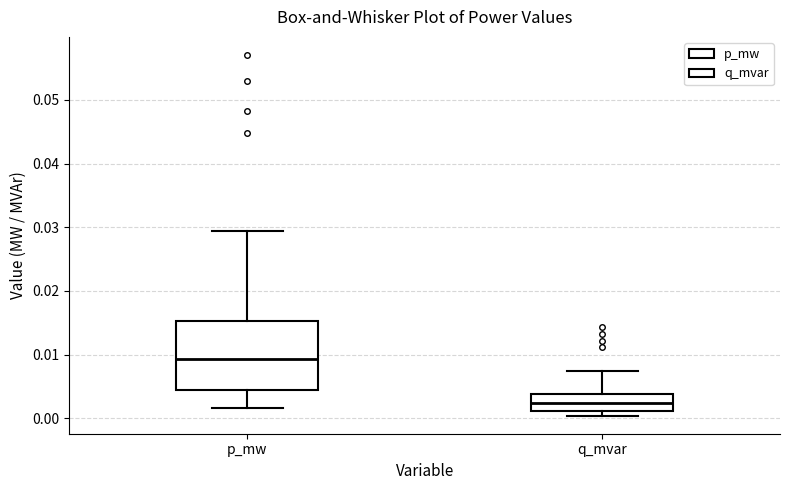

Which box is the tallest, from its lower edge to its upper edge?

p_mw